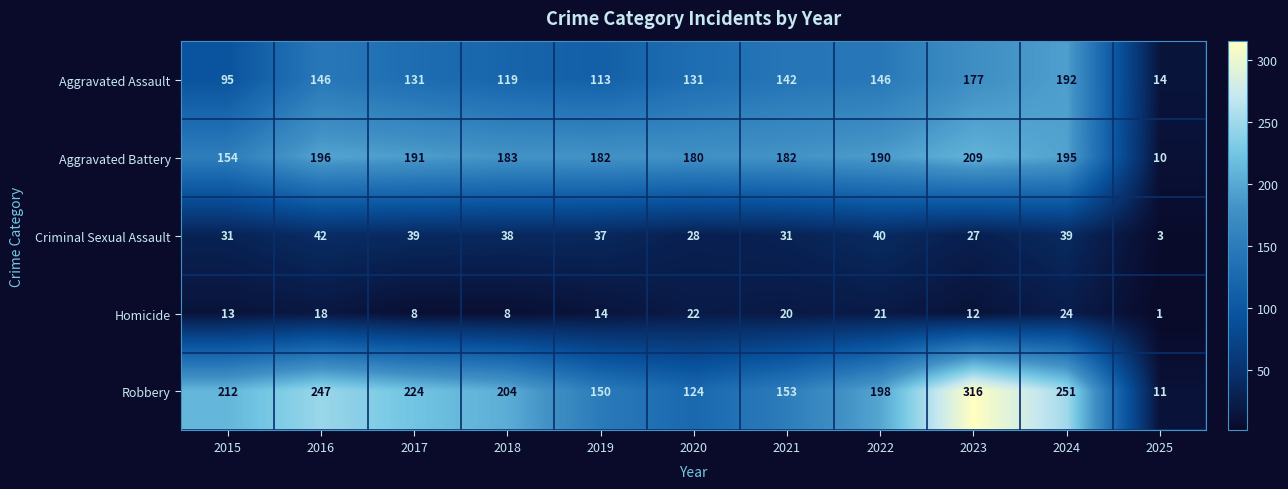

What is the difference between the maximum and second lowest values in the Criminal Sexual Assault series?

15